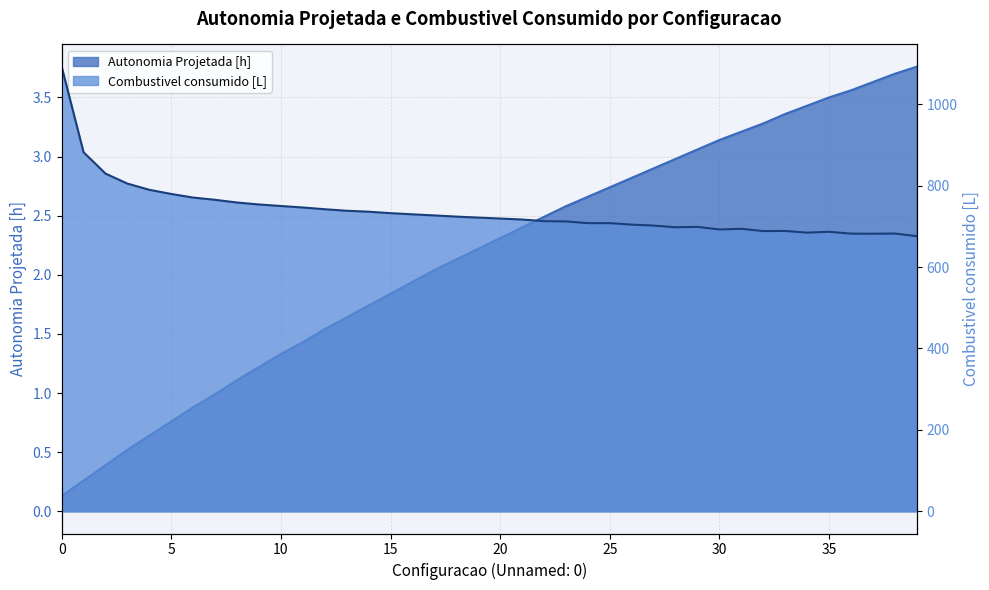

What is the difference between the maximum and minimum values in the Combustivel consumido [L] series?

416.4